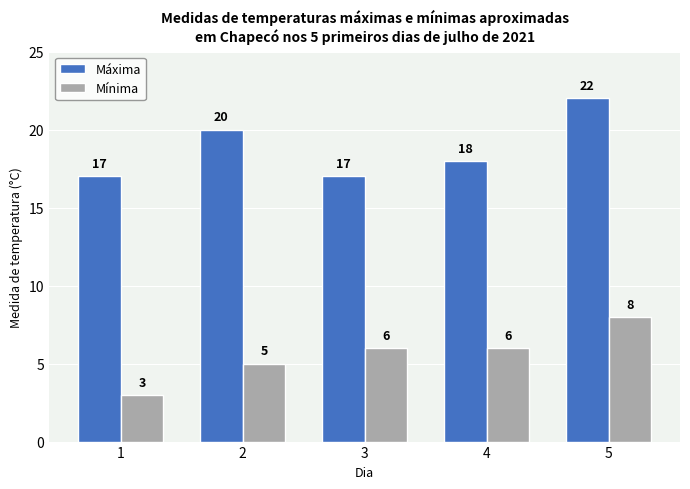

At how many categories does at least one series exceed 5?

5